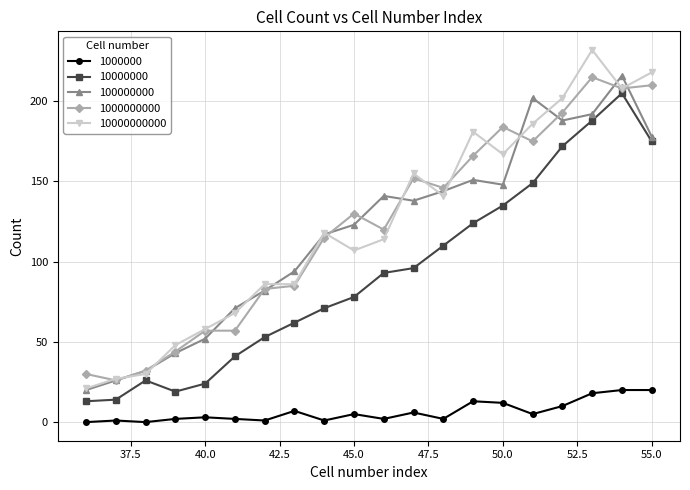

True or false: 1000000 has more than 1 points higher than both neighbors.

True